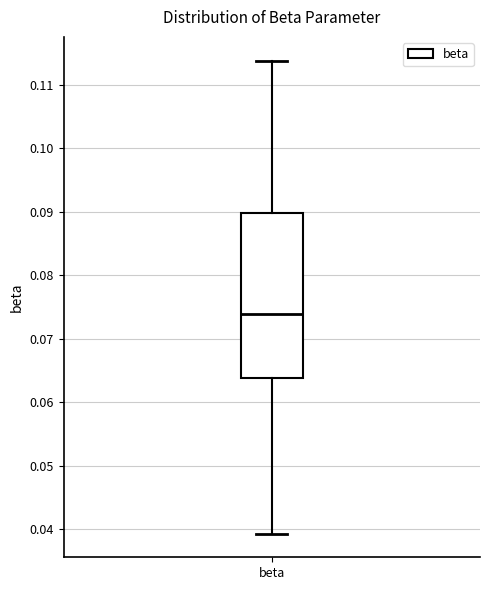

Read this box plot against the y-axis: the position of the median line, the range covered by the box, and the ends of both whiskers. The values are not printed on the chart, so give them approximately, as read against the axis.

median 0.074, box 0.064 to 0.090, whiskers 0.039 to 0.114